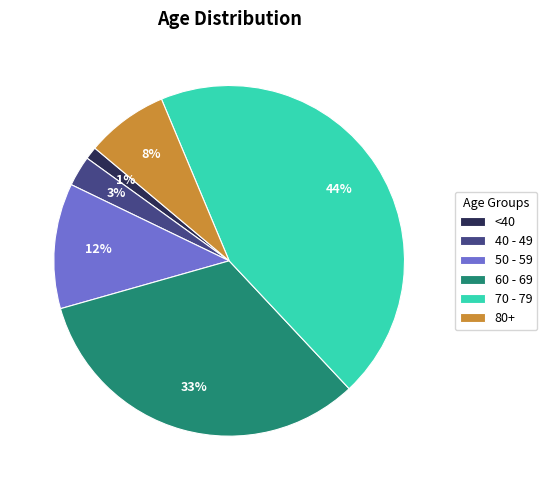

Is it true that 80+ is 2% of the pie?

False